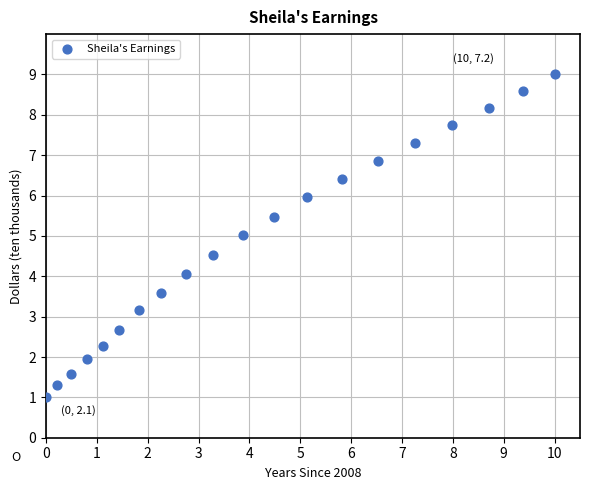

What is the range of Y values (max minus min)?

8.0